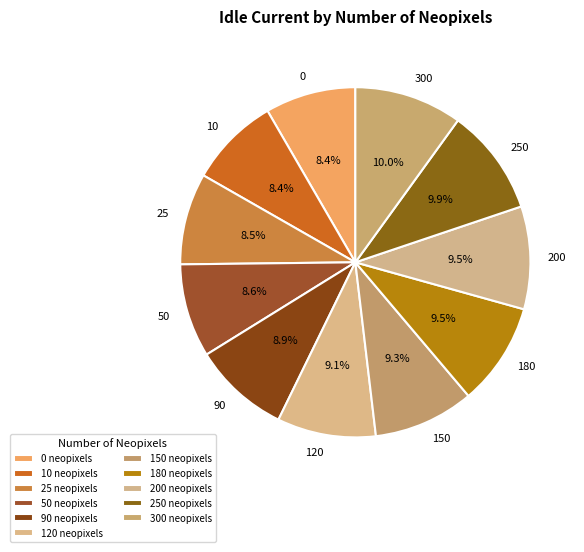

Is there a majority slice in this chart?

No